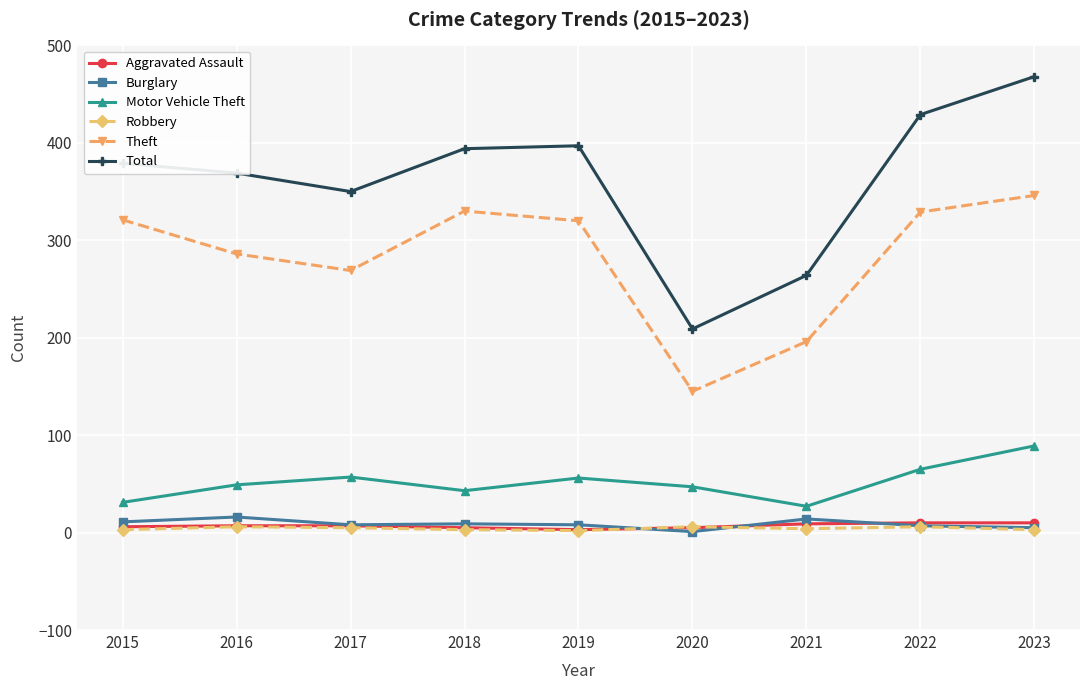

Which label corresponds to the largest value in the chart?

2023